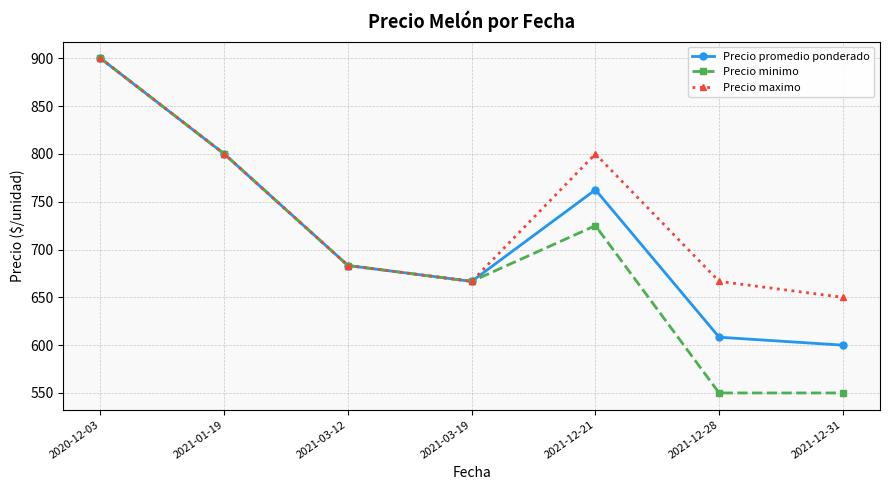

Count the number of categories in the chart.

7